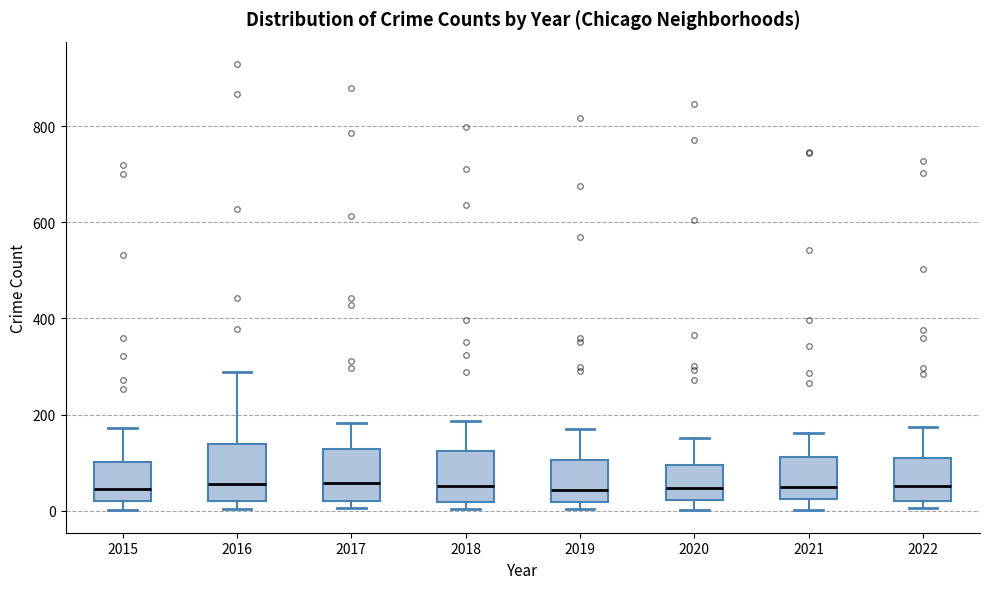

Where is the upper edge of the box at x = 2016 on the y-axis? The values are not printed on the chart, so give them approximately, as read against the axis.

140